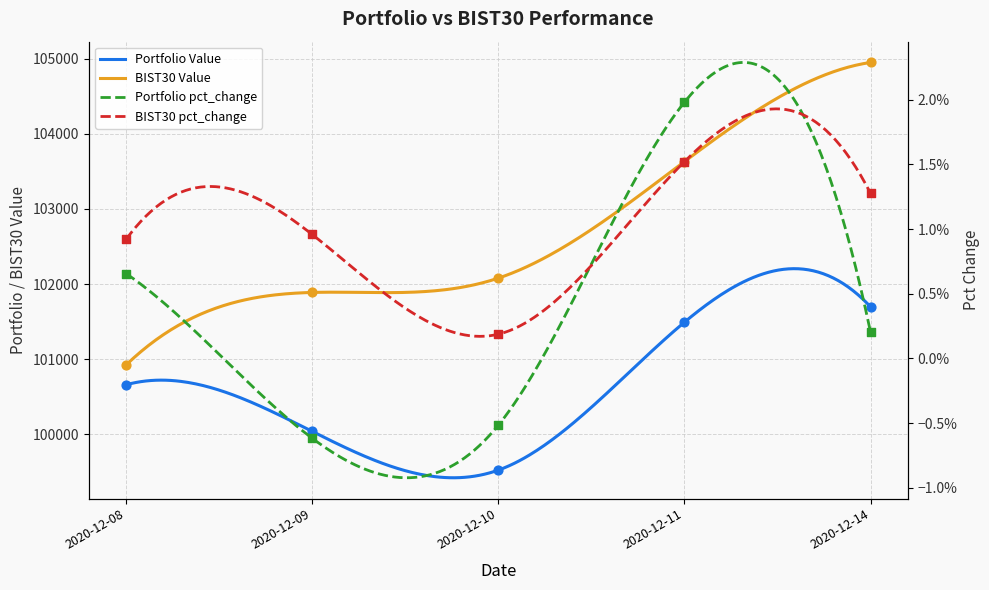

Which series has the largest Y range (max minus min)?

BIST30 Value